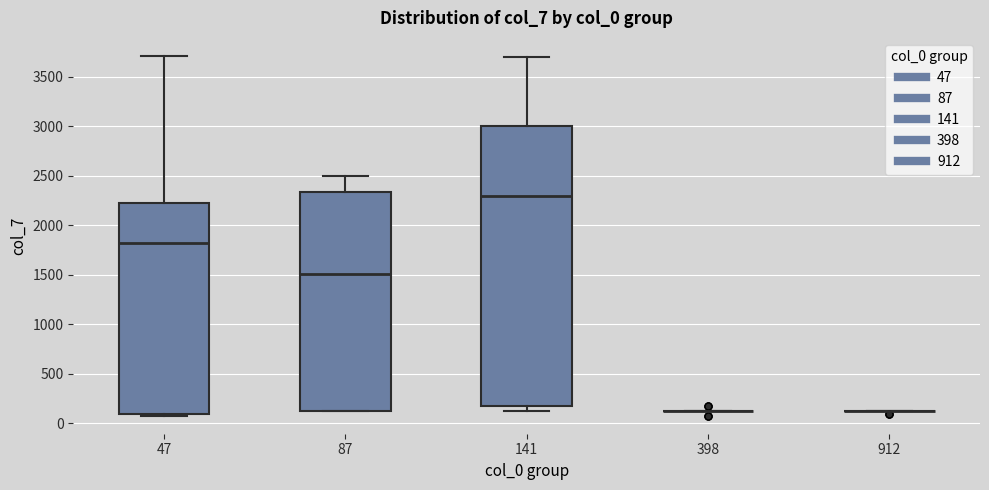

Reading left to right, read every box against the y-axis: the position of its median line, the range the box covers, and the ends of its whiskers. The values are not printed on the chart, so give them approximately, as read against the axis.

47: median 1800, box 100 to 2200, whiskers 100 to 3700
87: median 1500, box 150 to 2350, whiskers 100 to 2500
141: median 2300, box 150 to 3000, whiskers 150 (just below the box's lower edge) to 3700
398: box collapsed to a line at 100, whiskers 100 to 150
912: box collapsed to a line at 150, whiskers 100 to 150